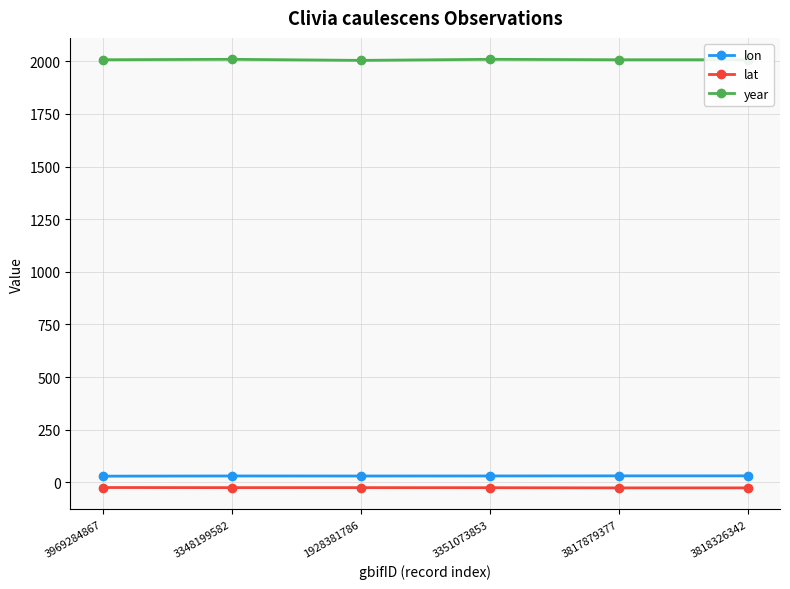

What are all the series names shown in the legend?

lon, lat, year